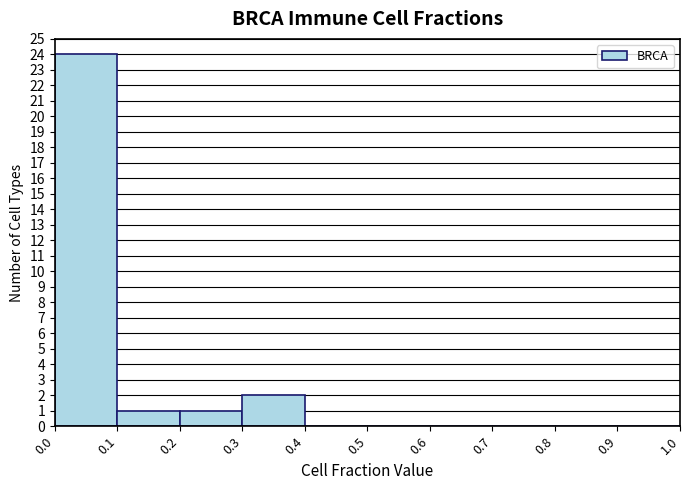

How tall is the bar that spans 0.1 to 0.2 on the x-axis? The values are not printed on the chart, so give them approximately, as read against the axis.

1